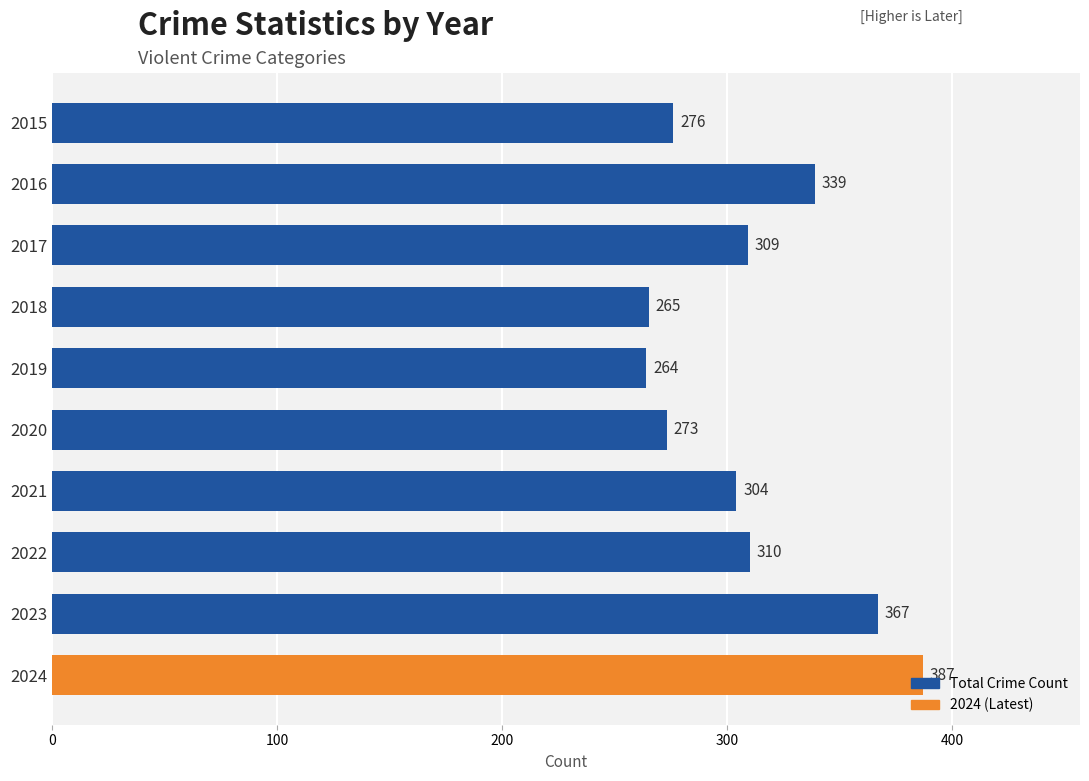

Rank the categories by value from lowest to highest.

2019, 2018, 2020, 2015, 2021, 2017, 2022, 2016, 2023, 2024